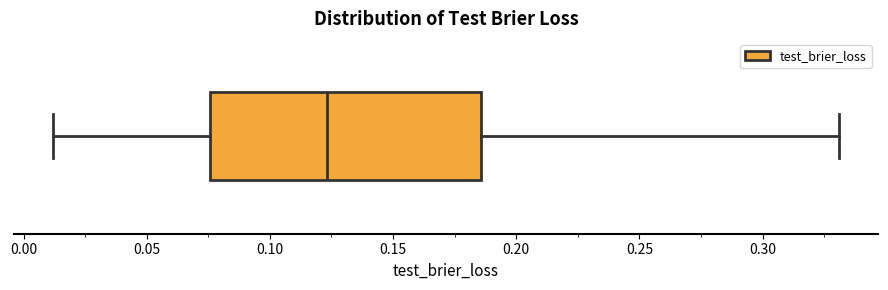

Read this box plot against the x-axis: the position of the median line, the range covered by the box, and the ends of both whiskers. The values are not printed on the chart, so give them approximately, as read against the axis.

median 0.125, box 0.075 to 0.185, whiskers 0.010 to 0.330